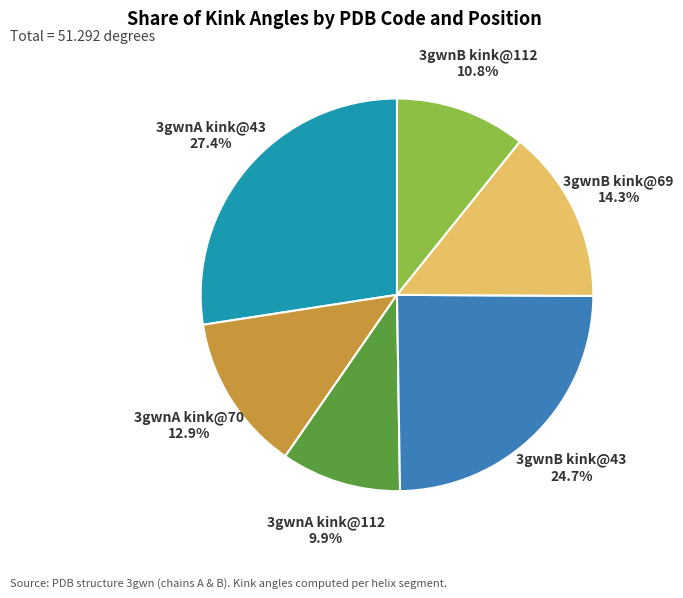

How many segments does this pie chart have?

6